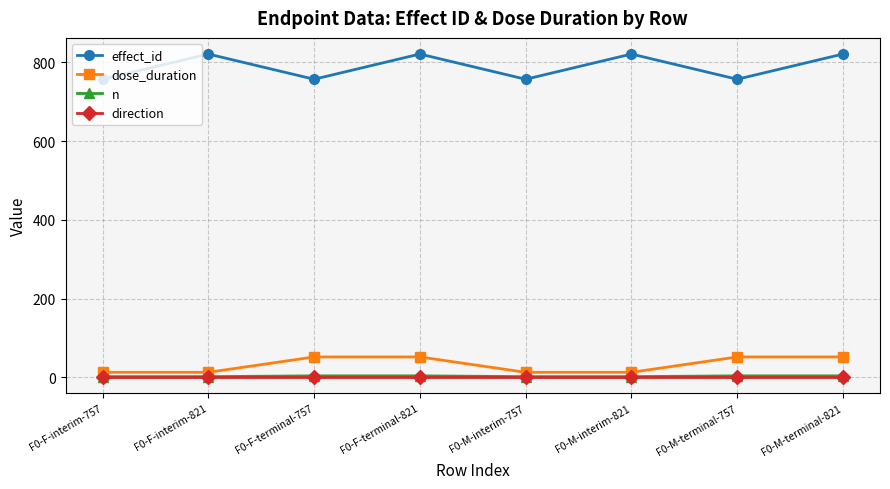

Which series has the largest total across all categories?

effect_id